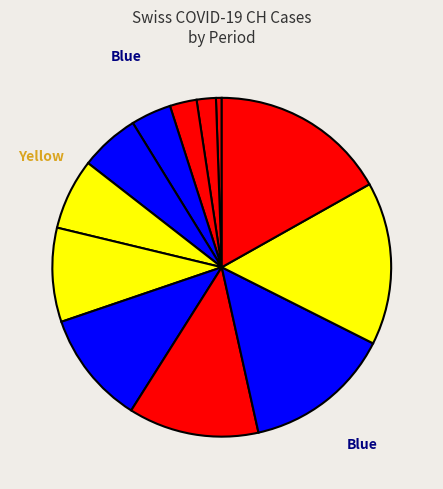

To the nearest percent, what is the difference between the largest and smallest slice percentages?

16%